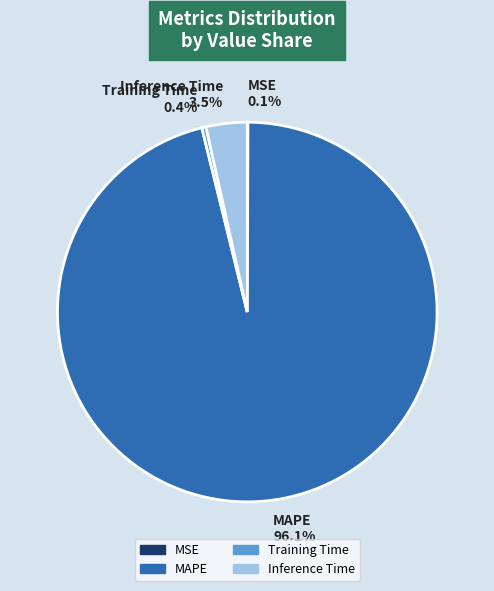

Which has a higher value, MAPE 96.1% or Training Time 0.4%?

MAPE 96.1%